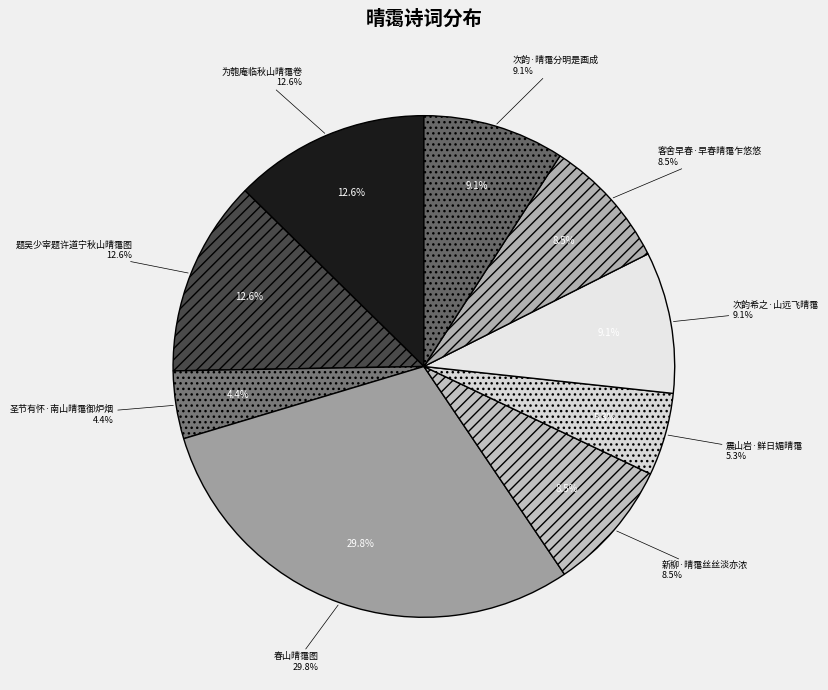

How many slices are in this pie chart?

9